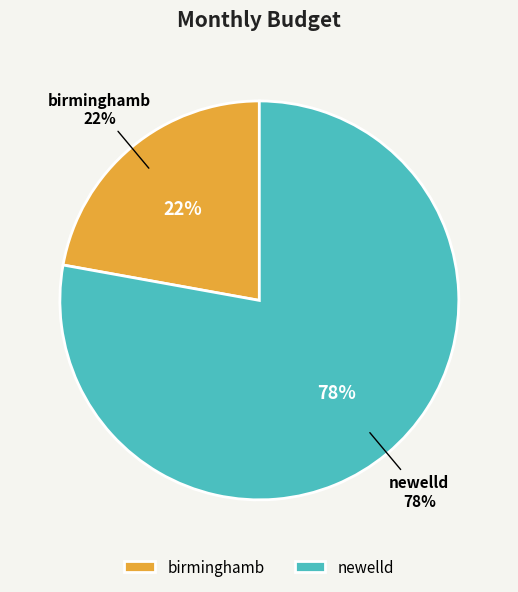

True or false: newelld accounts for 68% of the total.

False